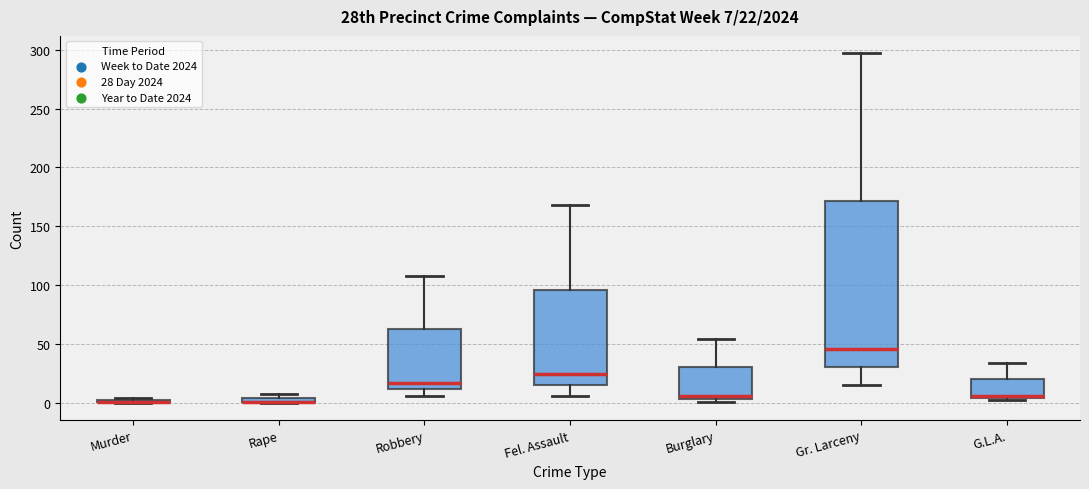

Which box is the tallest, from its lower edge to its upper edge?

Gr. Larceny